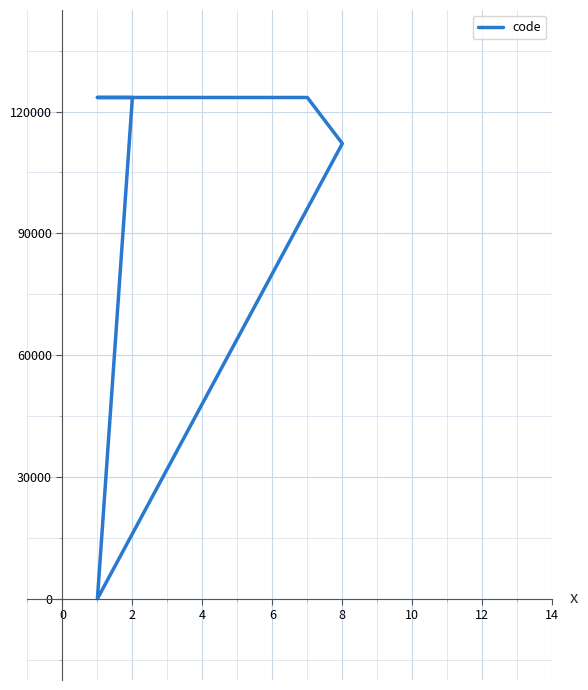

What is the difference between the maximum and minimum values?

123456